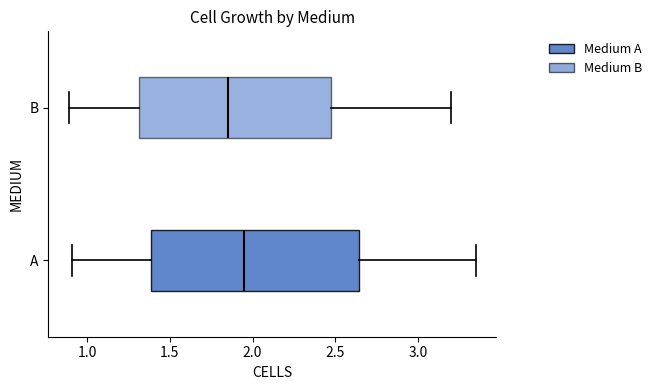

Reading bottom to top, transcribe this box plot: for each box, give where its median line is, the range the box spans, and where its two whiskers end, as read against the x-axis. The values are not printed on the chart, so give them approximately, as read against the axis.

A: median 1.95, box 1.40 to 2.65, whiskers 0.90 to 3.35
B: median 1.85, box 1.30 to 2.50, whiskers 0.90 to 3.20